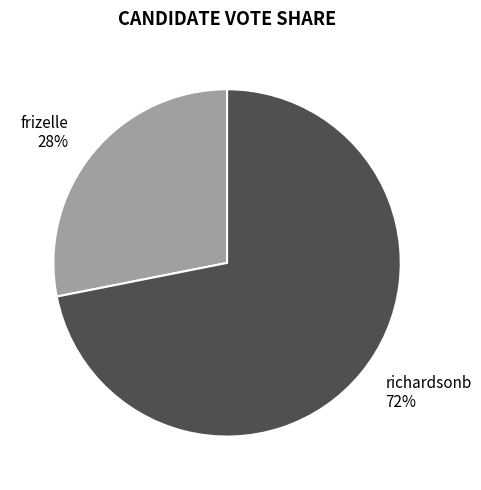

What percentage is the richardsonb slice, to the nearest percent?

72%